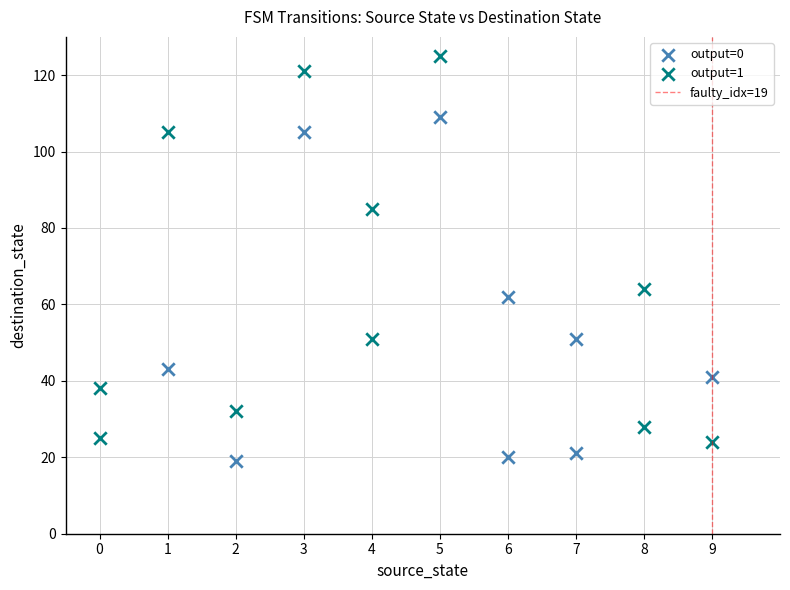

Which series contains the highest Y value?

output=1